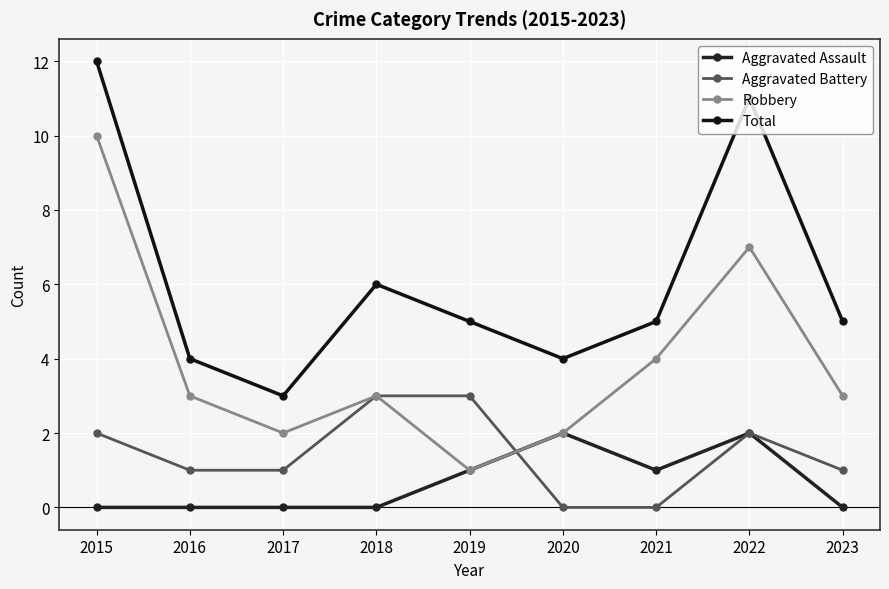

True or false: Aggravated Assault and Total intersect in this chart.

False